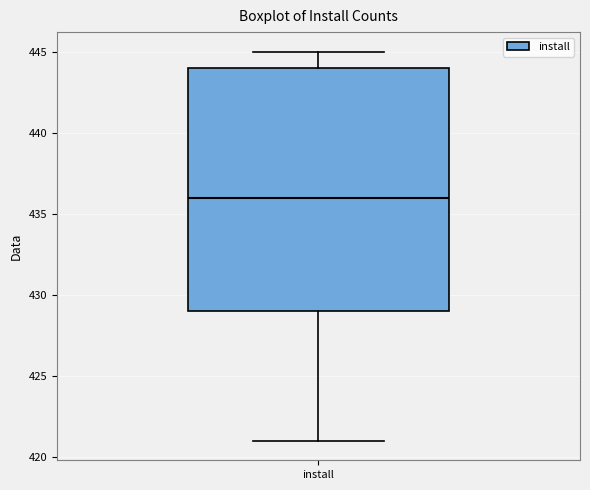

Transcribe this box plot: give where the median line is, the range the box spans, and where the two whiskers end, as read against the y-axis. The values are not printed on the chart, so give them approximately, as read against the axis.

median 436, box 429 to 444, whiskers 421 to 445